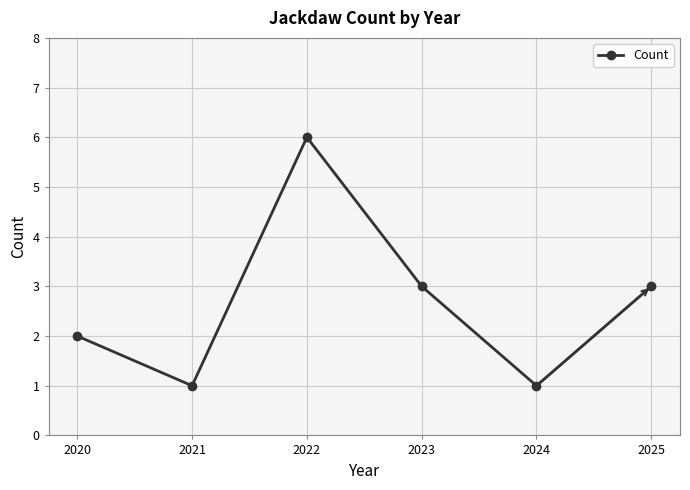

The chart shows a value of 5 at 2025. True or false?

False